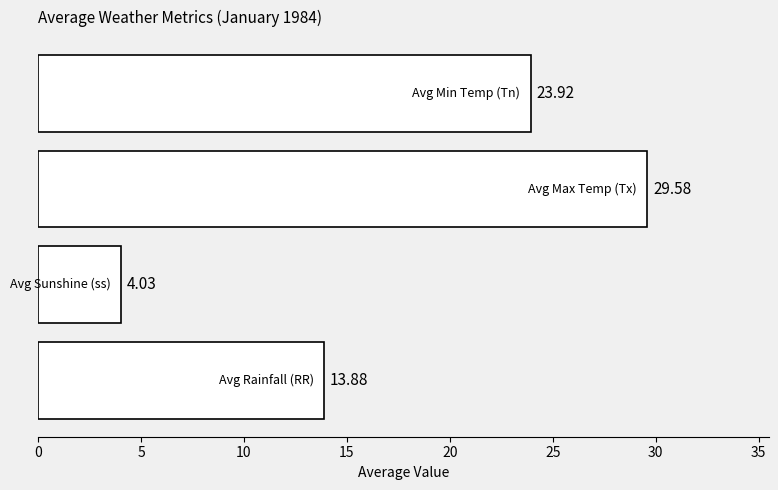

Count the number of categories in the chart.

4